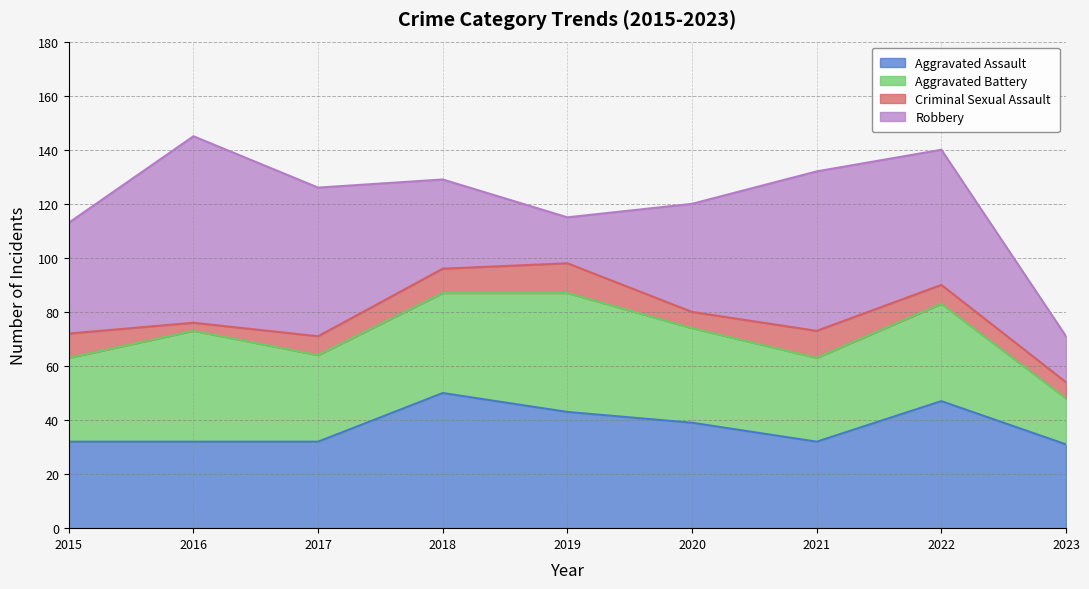

Reading right to left, transcribe all the data shown in this chart.

Aggravated Assault: 2023=31	2022=47	2021=32	2020=39	2019=43	2018=50	2017=32	2016=32	2015=32
Aggravated Battery: 2023=17	2022=36	2021=31	2020=35	2019=44	2018=37	2017=32	2016=41	2015=31
Criminal Sexual Assault: 2023=6	2022=7	2021=10	2020=6	2019=11	2018=9	2017=7	2016=3	2015=9
Robbery: 2023=17	2022=50	2021=59	2020=40	2019=17	2018=33	2017=55	2016=69	2015=41